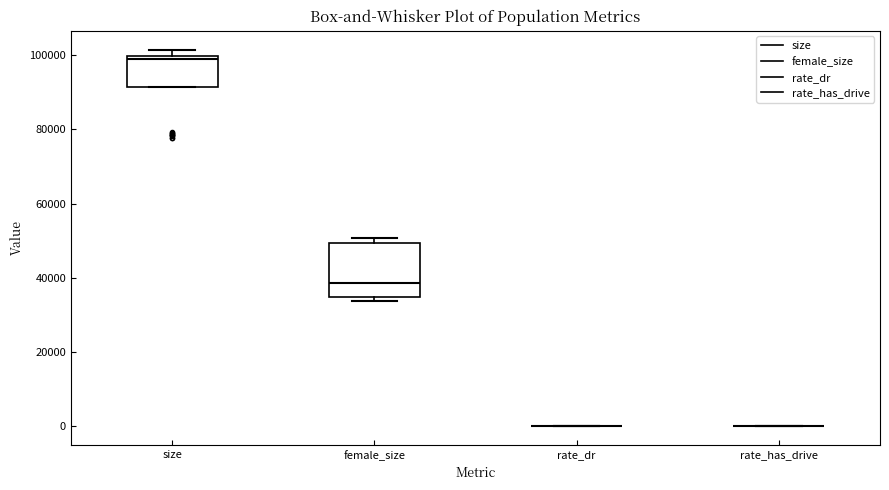

Reading left to right, transcribe this box plot: for each box, give where its median line is, the range the box spans, and where its two whiskers end, as read against the y-axis. The values are not printed on the chart, so give them approximately, as read against the axis.

size: median 98000, box 92000 to 100000, whiskers 92000 to 102000
female_size: median 38000, box 34000 to 50000, whiskers 34000 (just below the box's lower edge) to 50000 (just above the box's upper edge)
rate_dr: box collapsed to a line at 0, whiskers 0 to 0
rate_has_drive: box collapsed to a line at 0, whiskers 0 to 0